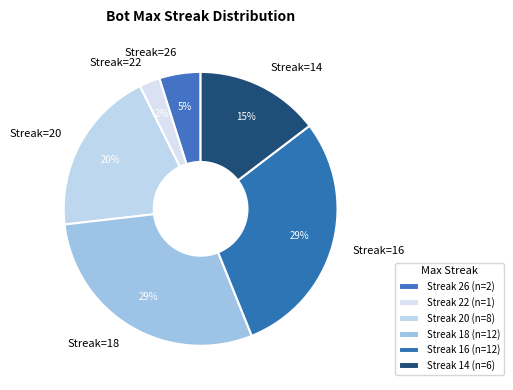

Does Streak=26 account for over 50% of the chart?

No